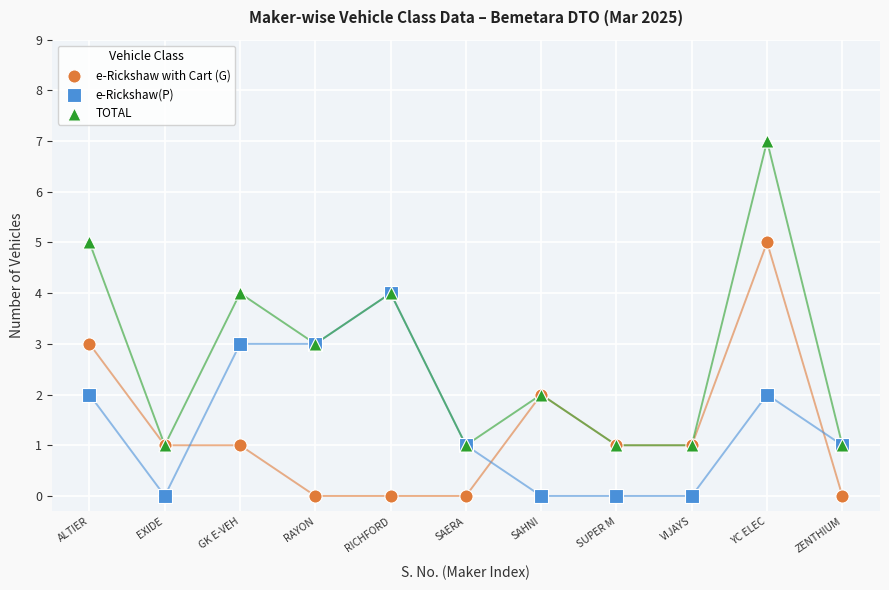

Which series reaches the maximum Y coordinate?

TOTAL